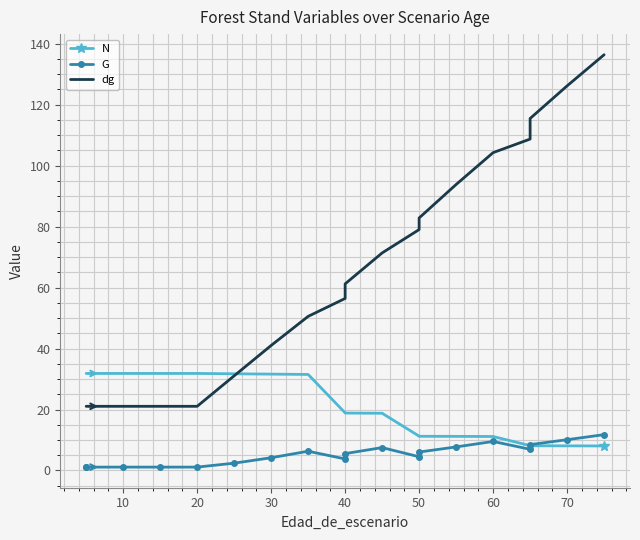

The value of G at 15 is 10.2. True or false?

False